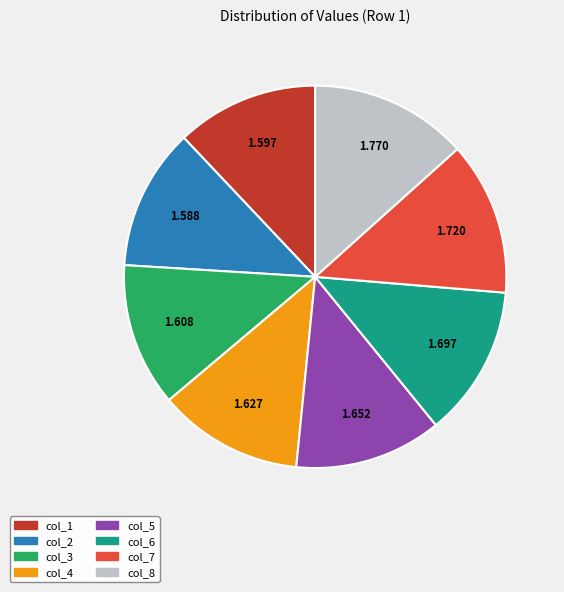

Does any single category account for the majority?

No